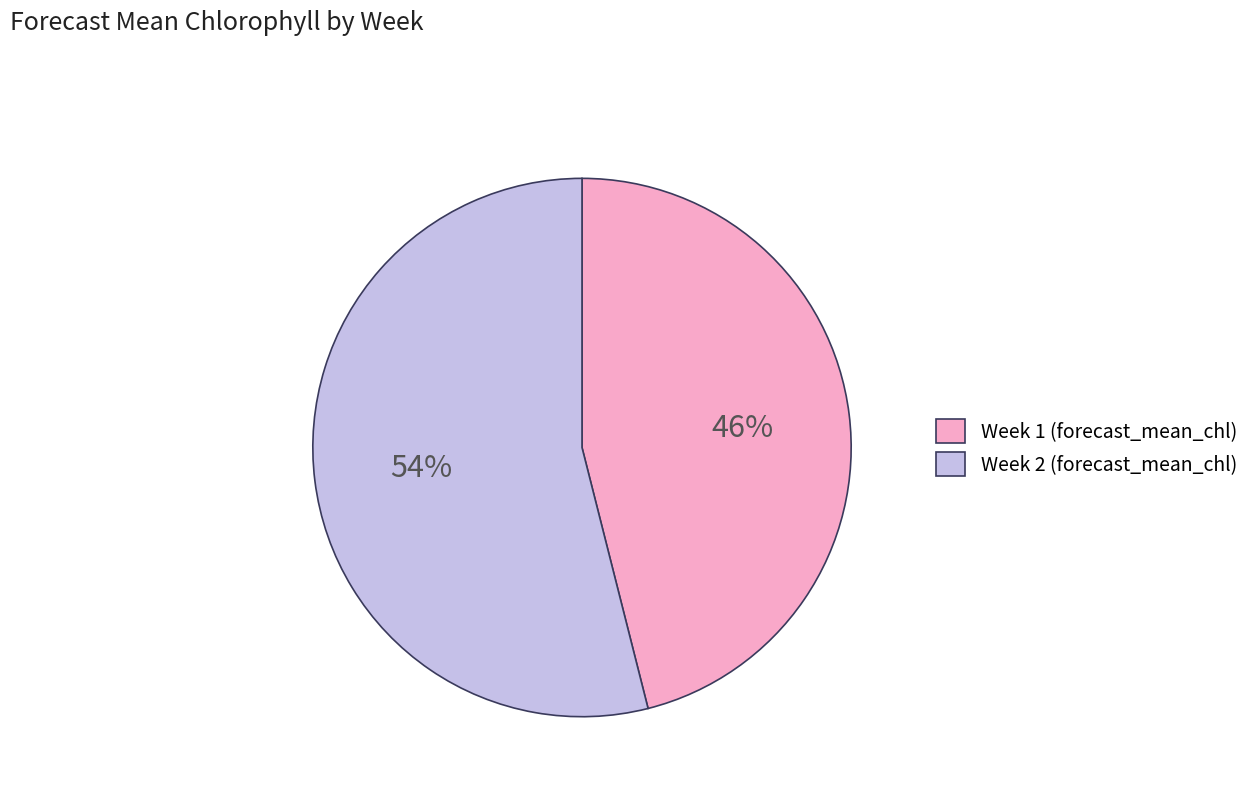

Which slice is the largest?

Week 2 (forecast_mean_chl)